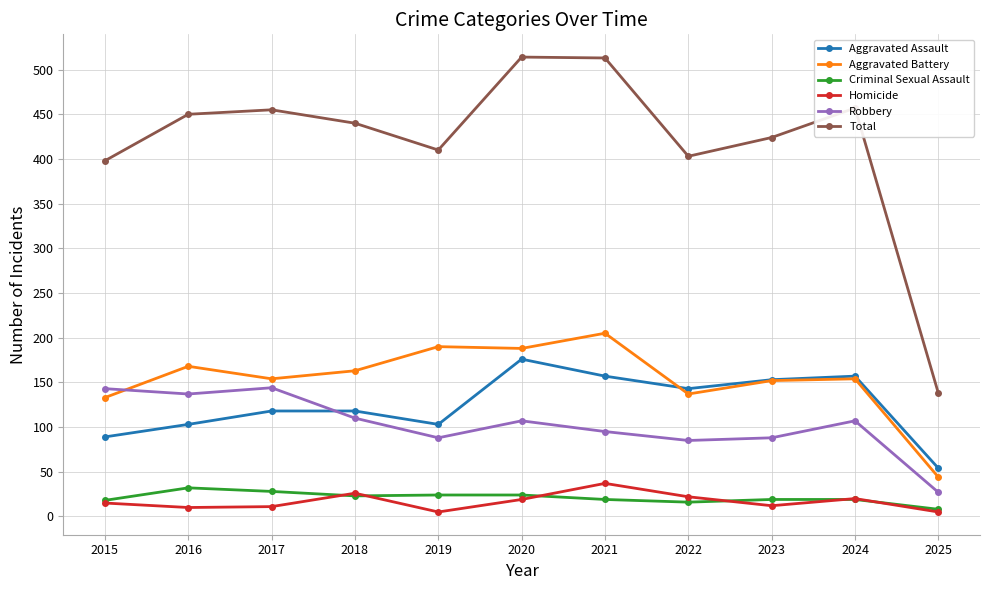

Is it true that Robbery equals 95 at 2021?

True